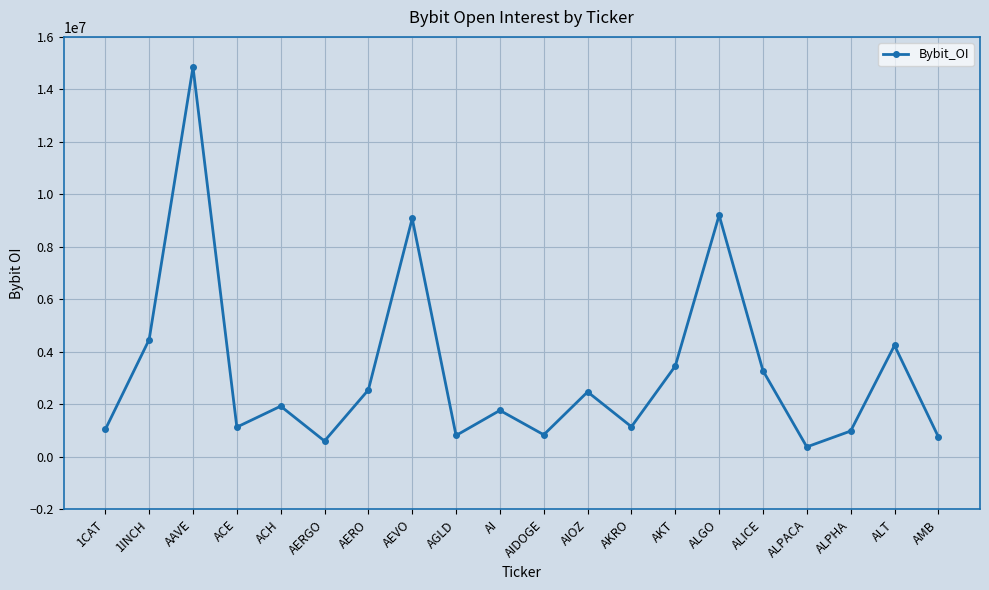

The chart shows a value of 1770679 at AI. True or false?

True